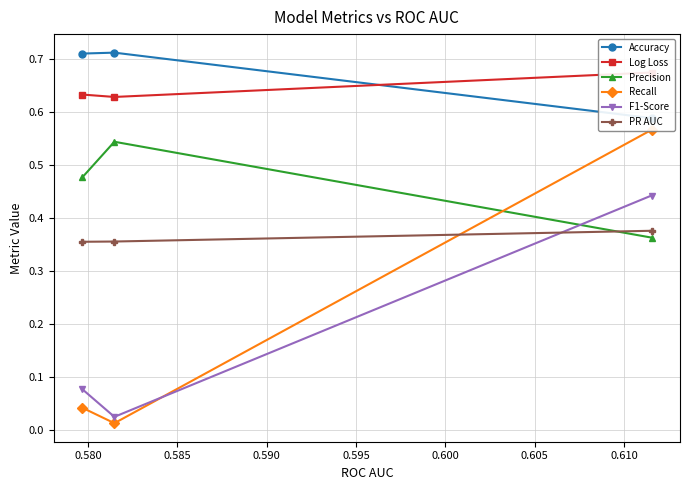

How many PR AUC values are between 0 and 1?

3